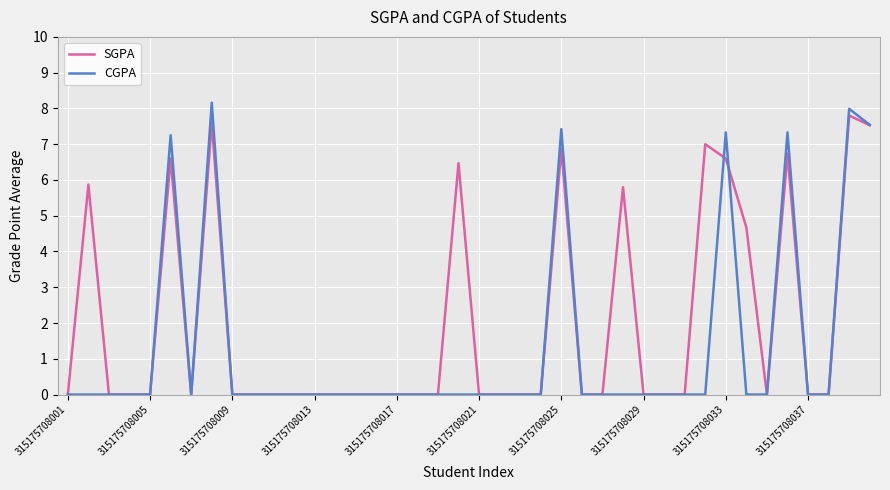

List the series in order of their overall mean, highest first.

SGPA, CGPA